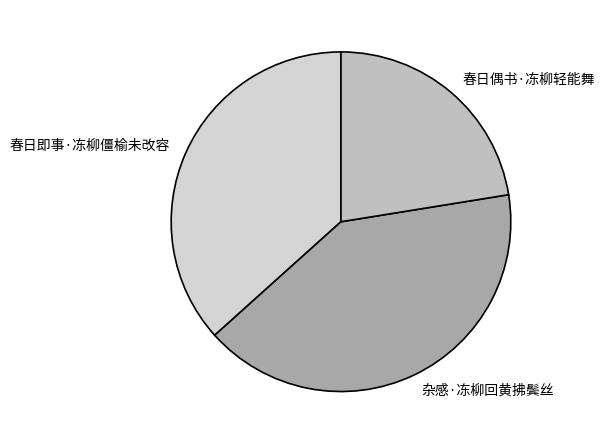

Do 春日偶书·冻柳轻能舞 and 春日即事·冻柳僵榆未改容 together represent more than half of the pie?

Yes